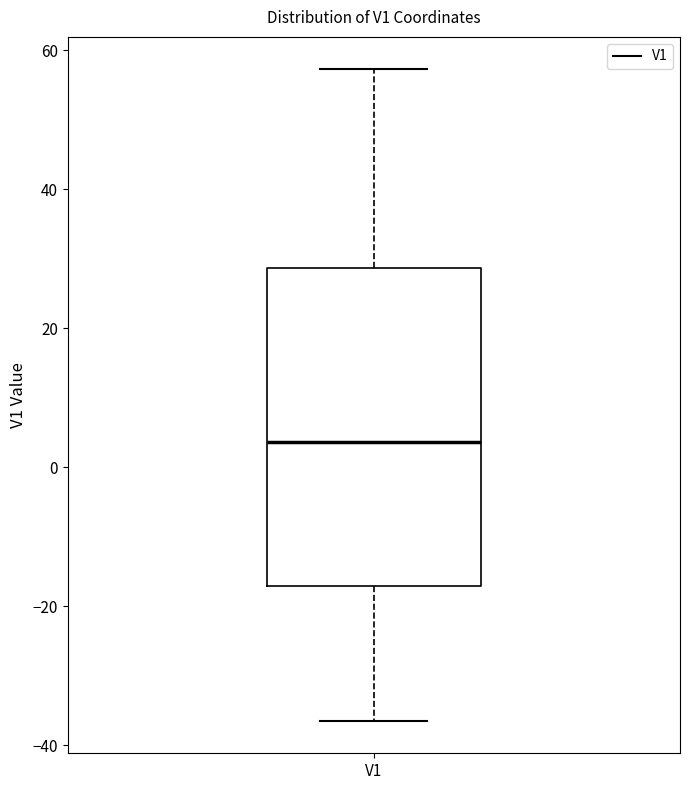

Read this box plot against the y-axis: the position of the median line, the range covered by the box, and the ends of both whiskers. The values are not printed on the chart, so give them approximately, as read against the axis.

median 4, box -18 to 28, whiskers -36 to 58